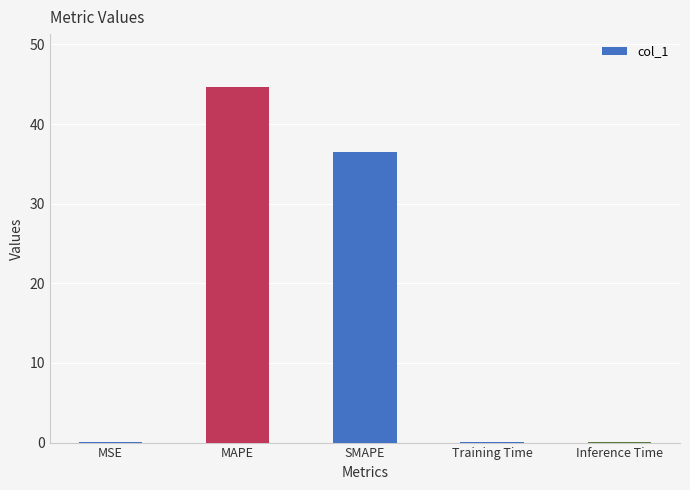

The chart shows a value of 14.6 at SMAPE. True or false?

False